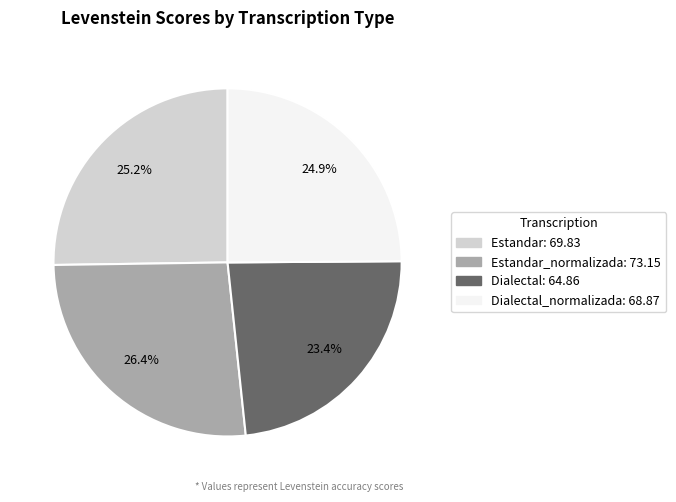

What is the largest slice in the pie chart?

Estandar_normalizada